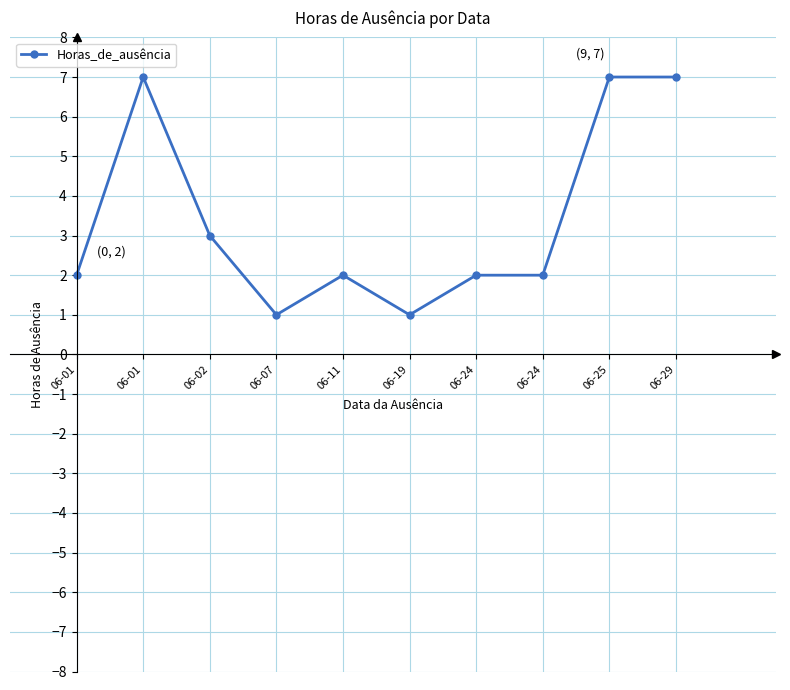

The chart shows a value of 1 at 06-01. True or false?

False